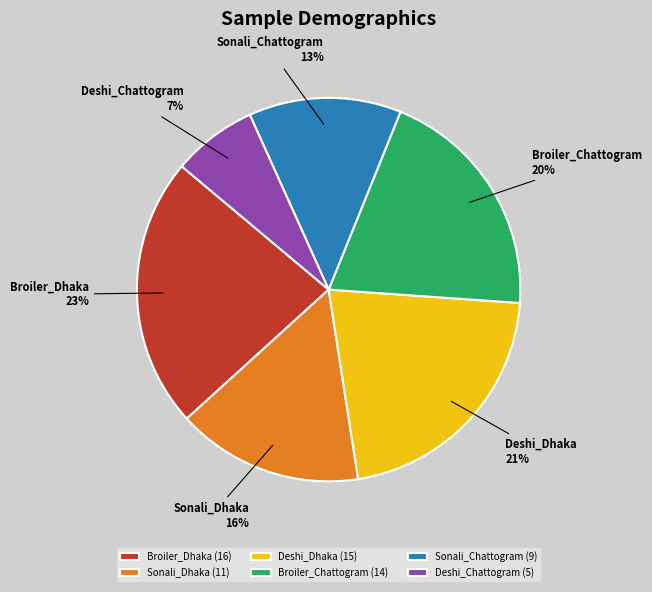

To the nearest percent, what portion does Broiler_Chattogram represent?

20%